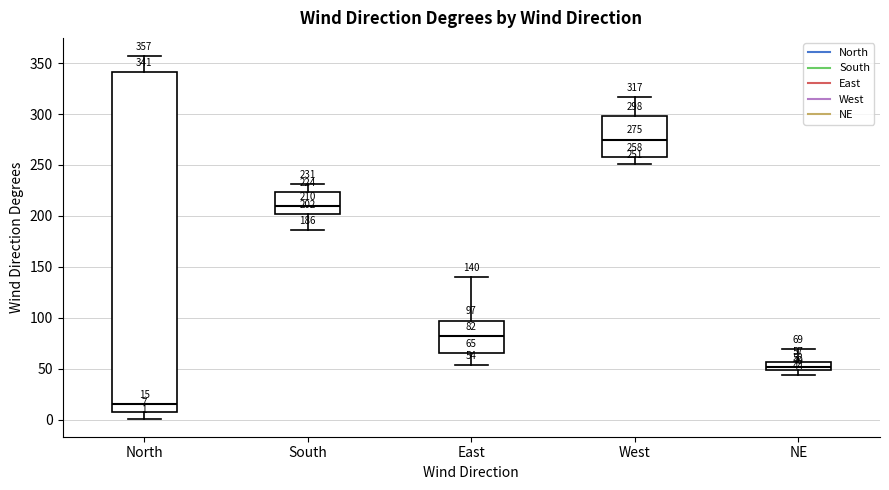

Comparing the boxes themselves (not the whiskers), which one is the tallest?

North